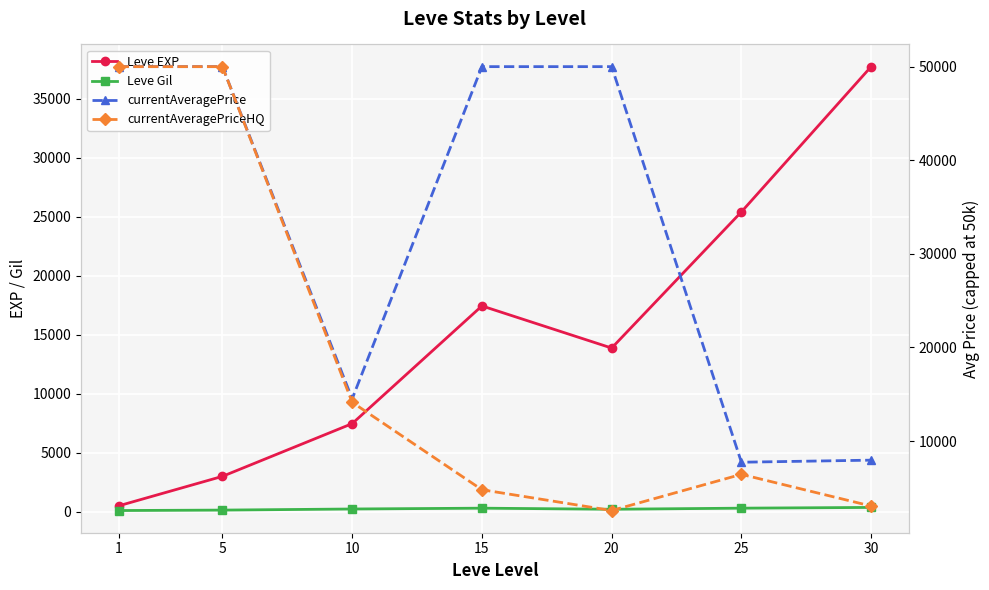

What is the difference between the maximum and minimum values in the currentAveragePrice series?

42257.0